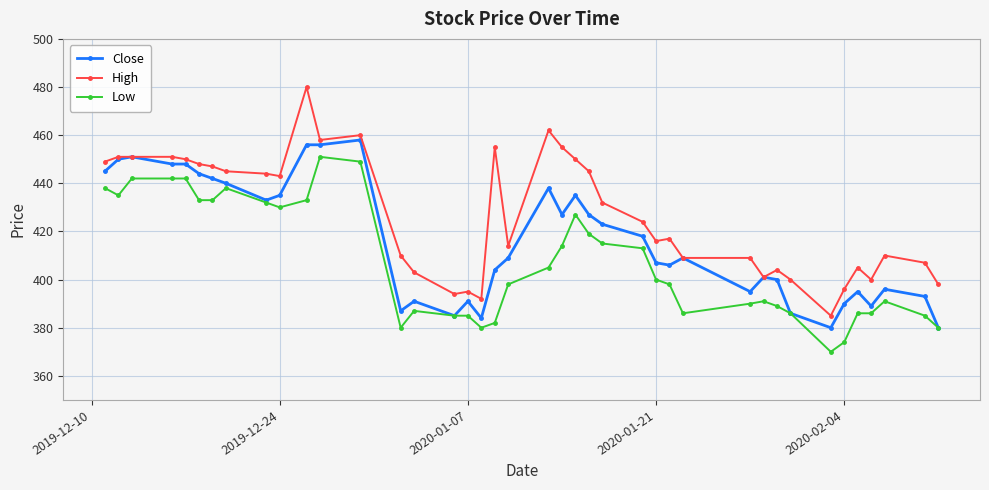

True or false: Close has more than 2 points higher than both neighbors.

True